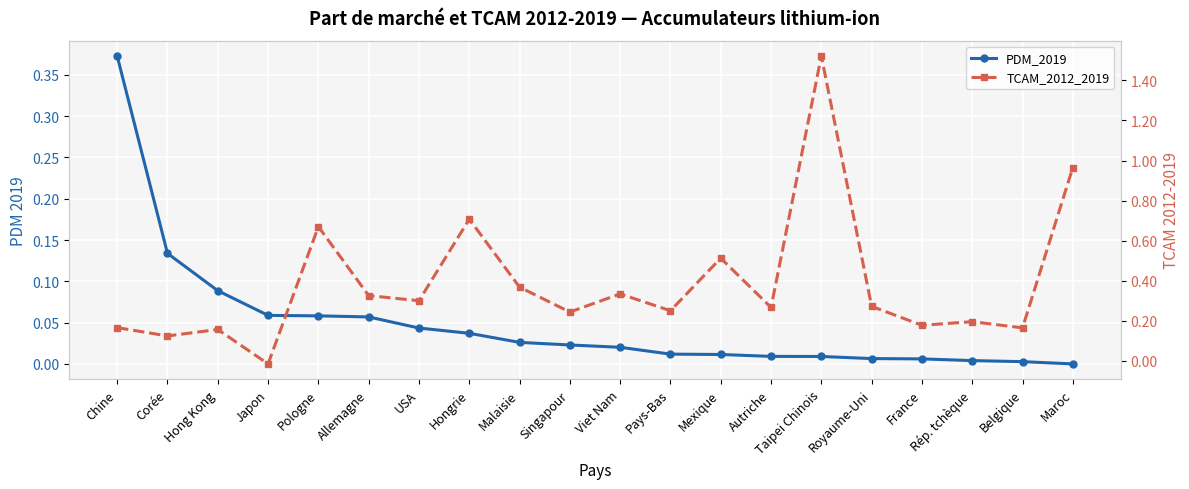

How many interior local valleys does the TCAM_2012_2019 series have?

8